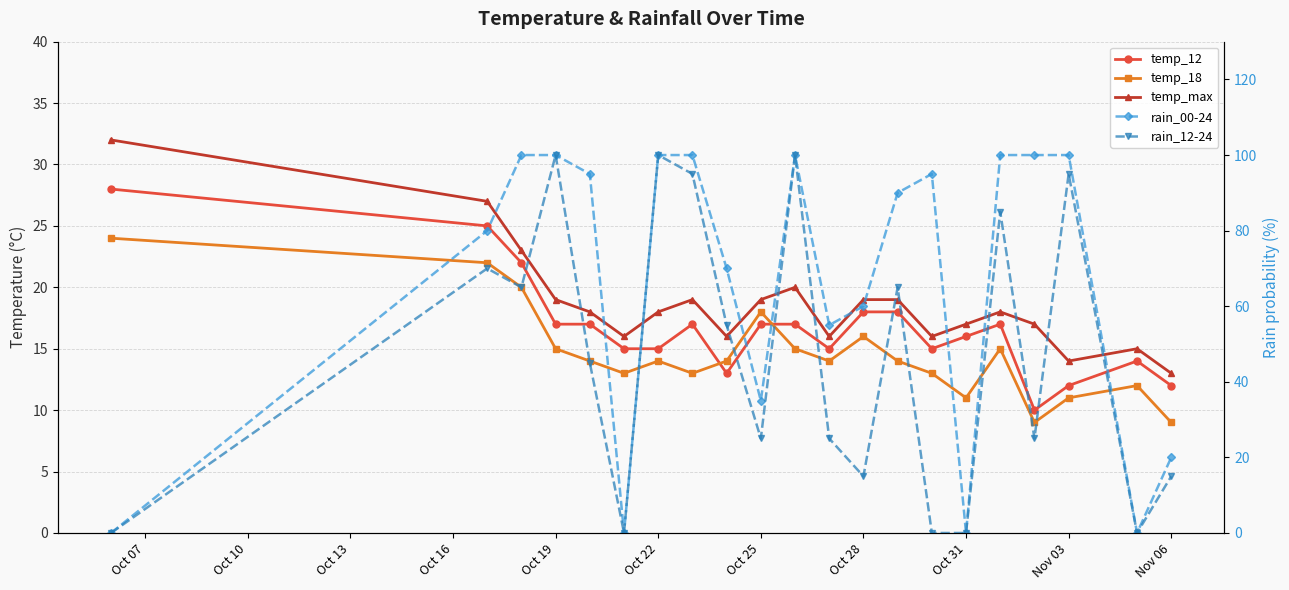

How many lines are shown in the chart?

5